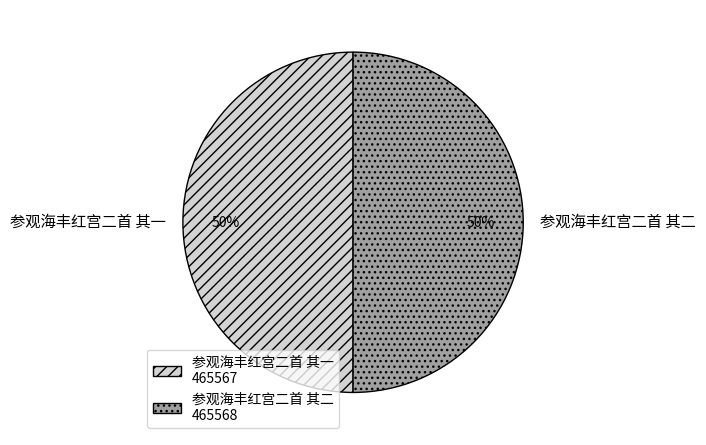

True or false: 参观海丰红宫二首 其二 accounts for 50% of the total.

True